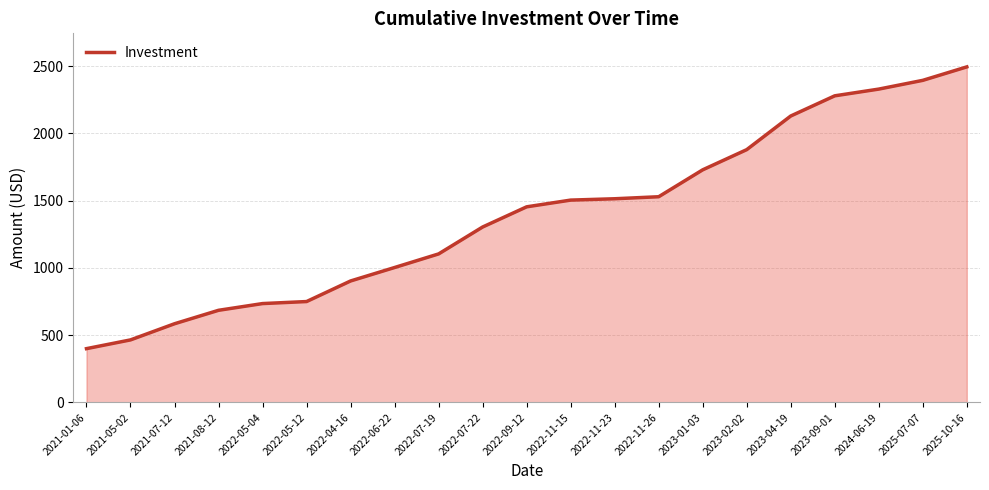

Read the value at 2022-11-26.

1529